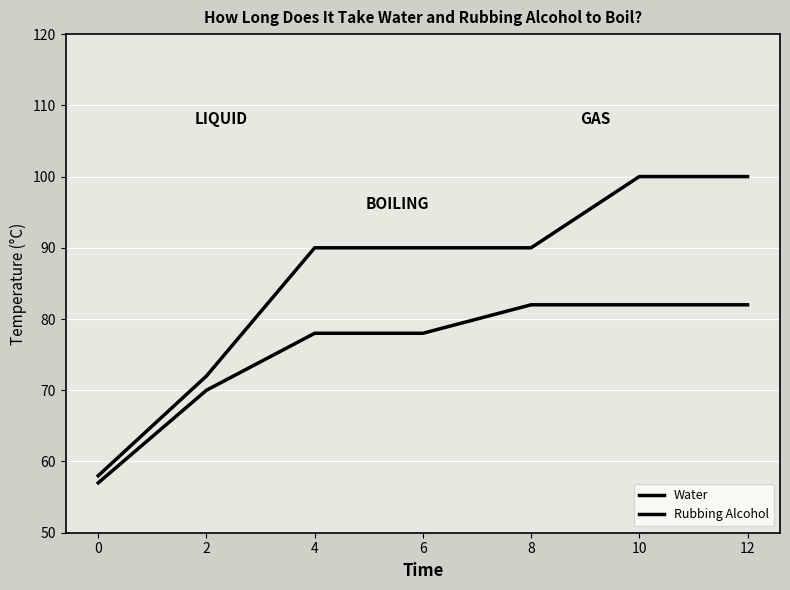

What is the difference between the maximum and minimum values in the Water series?

42